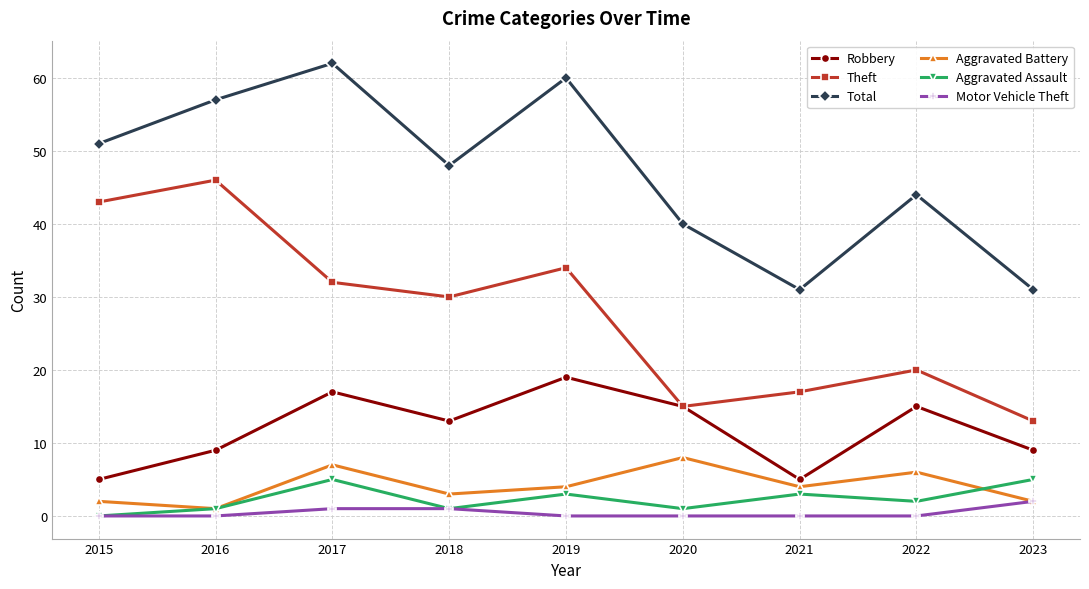

How many categories are shown in the chart?

9